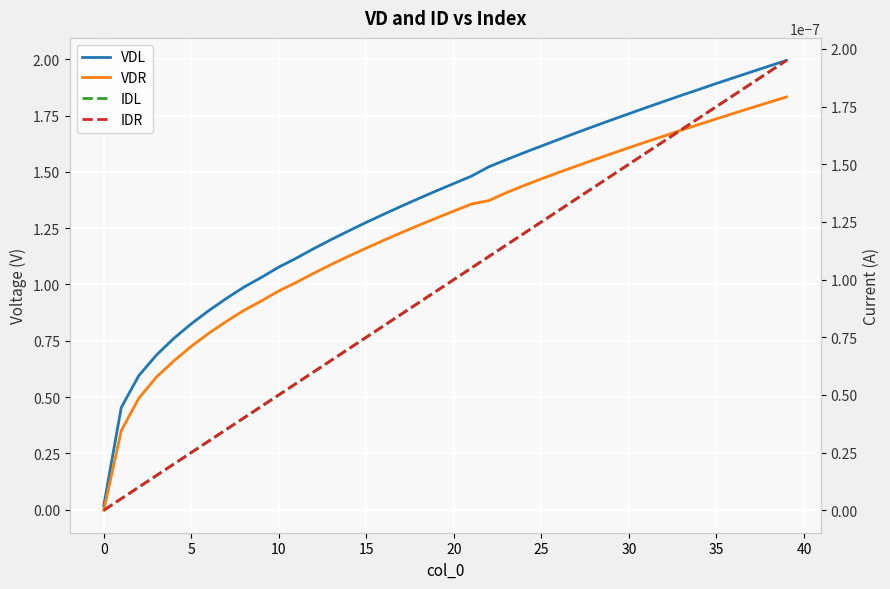

What is the total value across all series at 29?

3.3